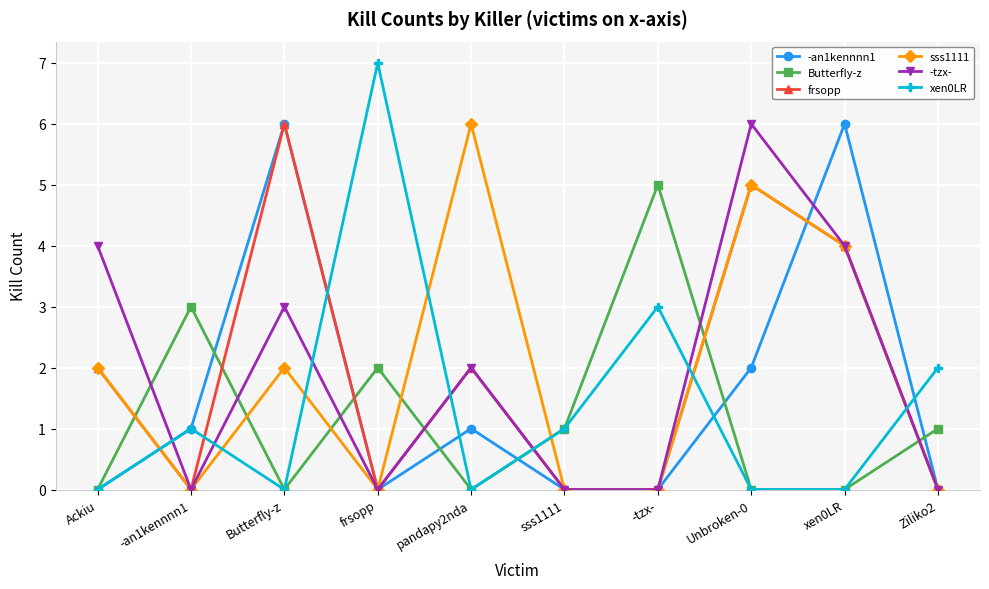

How many times do Butterfly-z and frsopp cross each other?

7